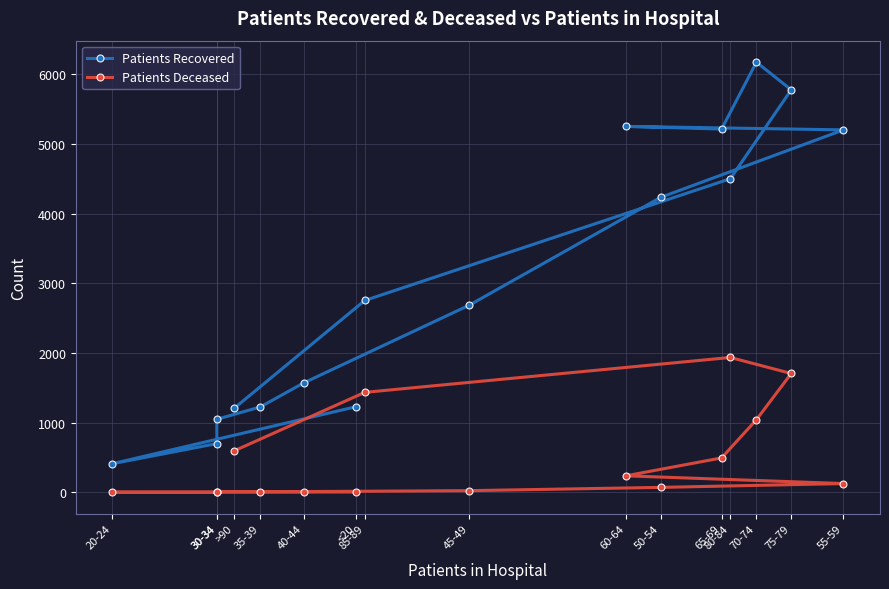

What is the maximum value shown in the chart?

6176